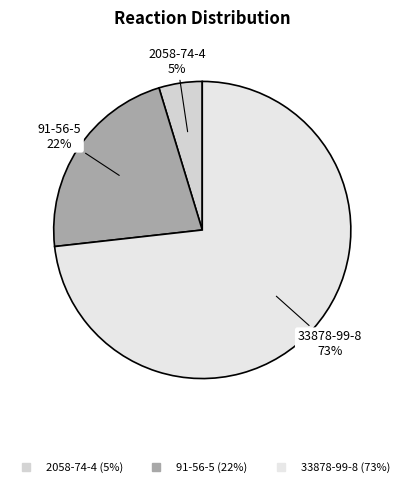

Rank the categories by value from lowest to highest.

2058-74-4, 91-56-5, 33878-99-8